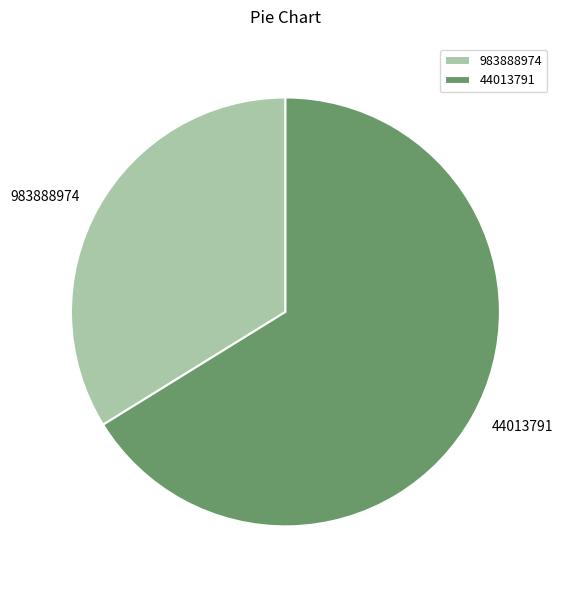

Is 44013791 the majority of the pie?

Yes